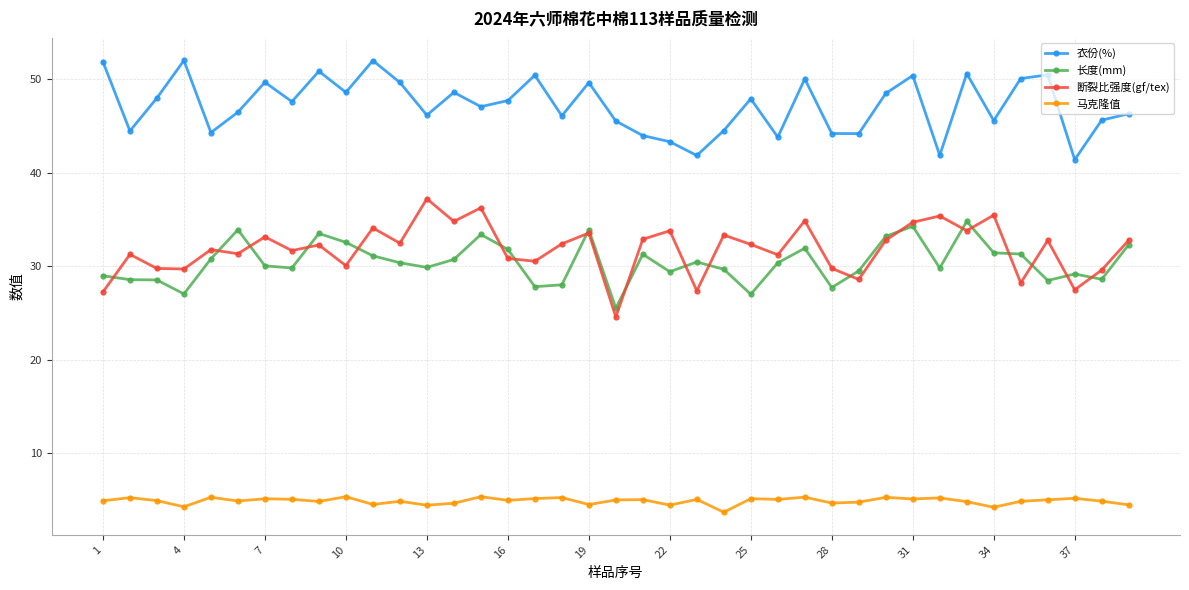

What is the value of the 断裂比强度(gf/tex) point at the 18th from the left?

32.4